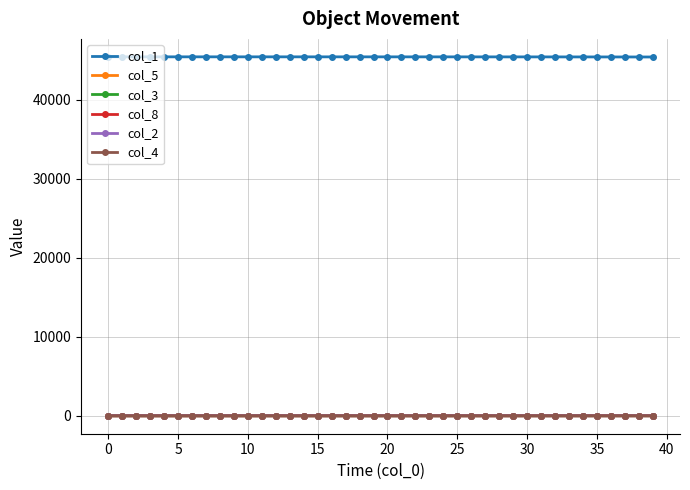

Which series has the largest total across all categories?

col_1